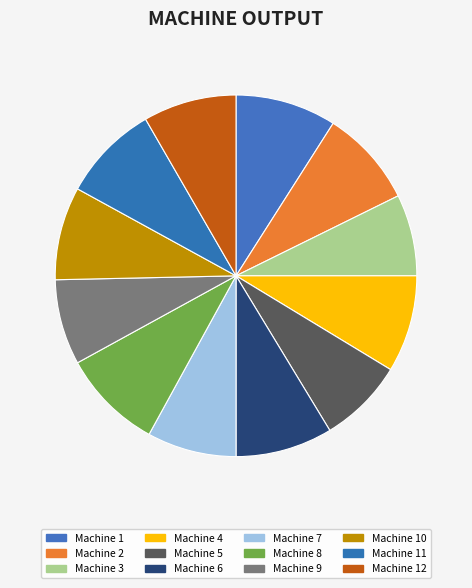

How many segments does this pie chart have?

12